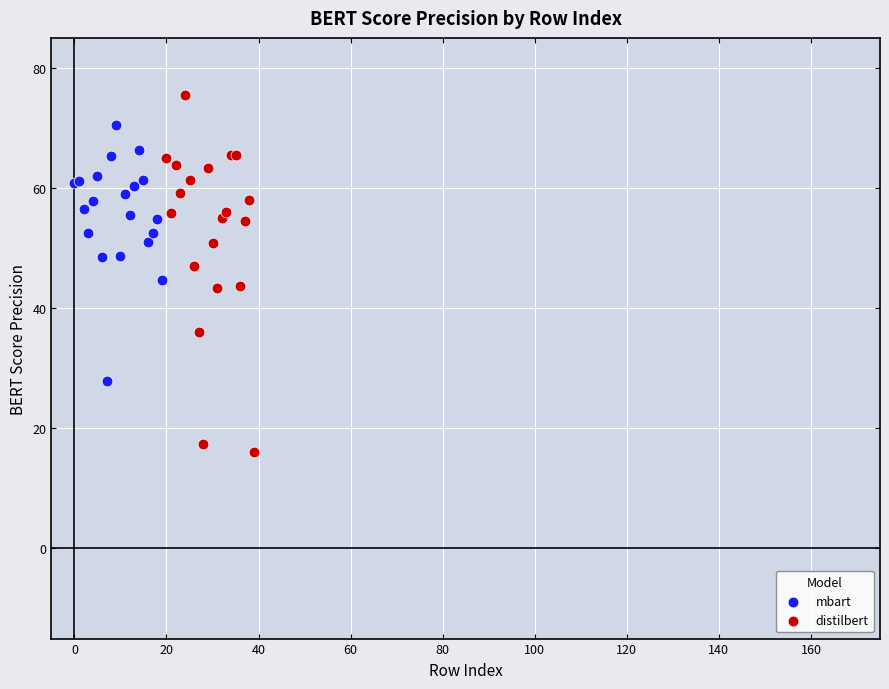

Which series has the widest spread of Y values?

distilbert